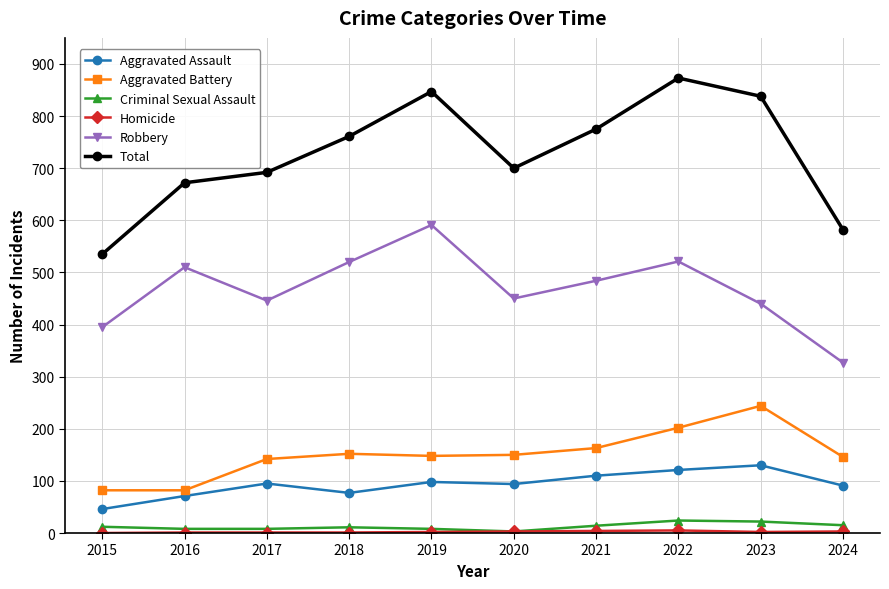

True or false: Total and Robbery cross at least once.

False